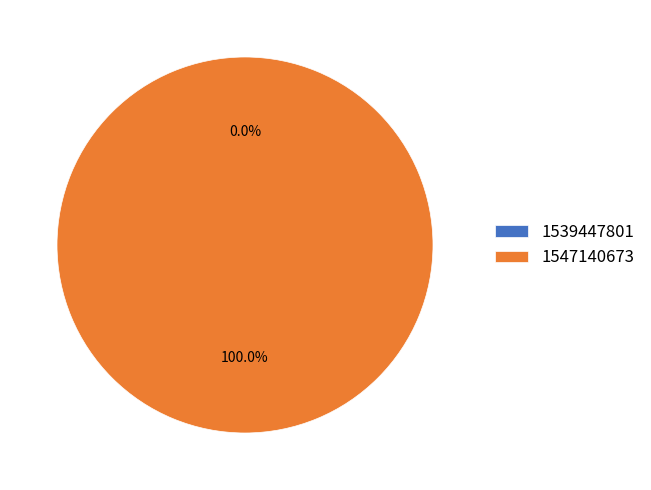

To the nearest percent, what is the difference between the 1539447801 and 1547140673 slice percentages?

100%